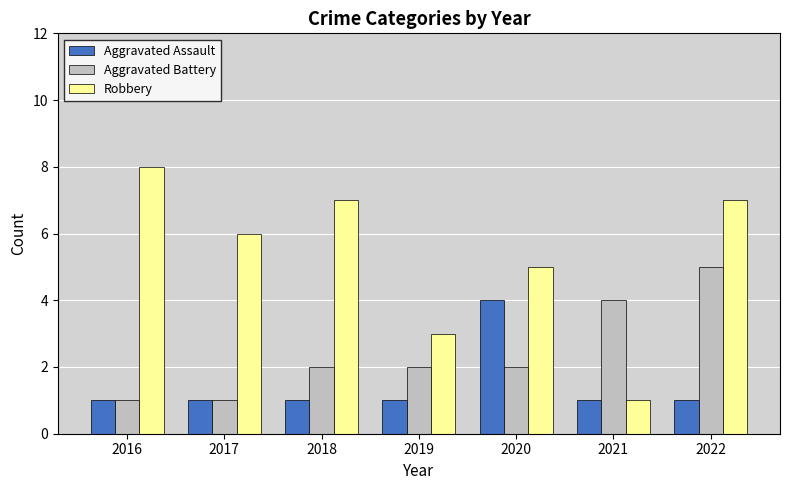

What is the sum of the Aggravated Assault values at 2016 and 2019?

2